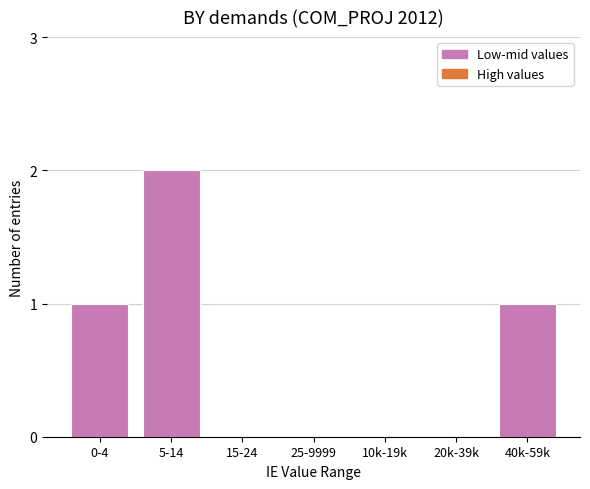

Reading right to left, list all the values displayed in this chart.

40k-59k=1	20k-39k=0	10k-19k=0	25-9999=0	15-24=0	5-14=2	0-4=1